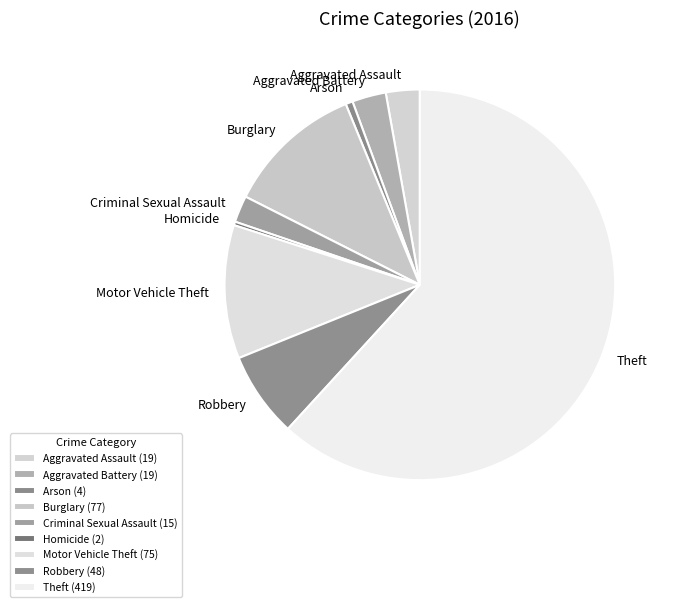

Is it true that Theft is 62% of the pie?

True